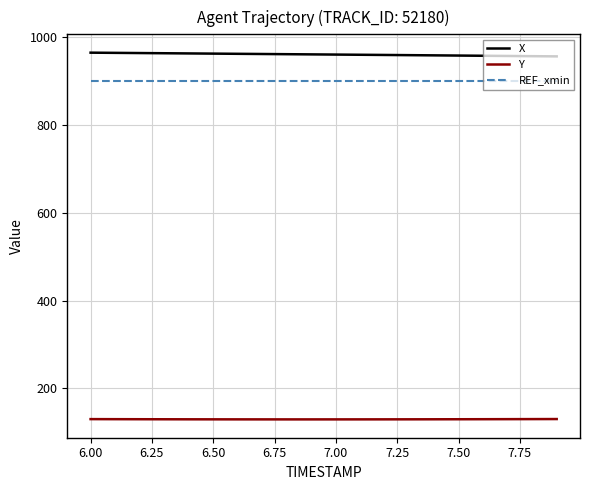

True or false: REF_xmin and X cross at least once.

False